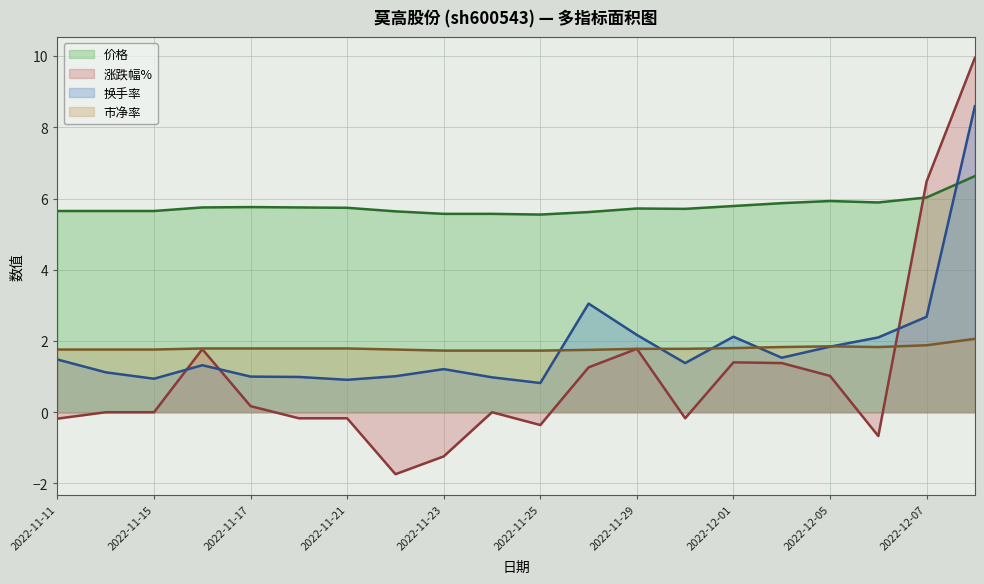

Which label corresponds to the smallest value in the chart?

2022-11-22